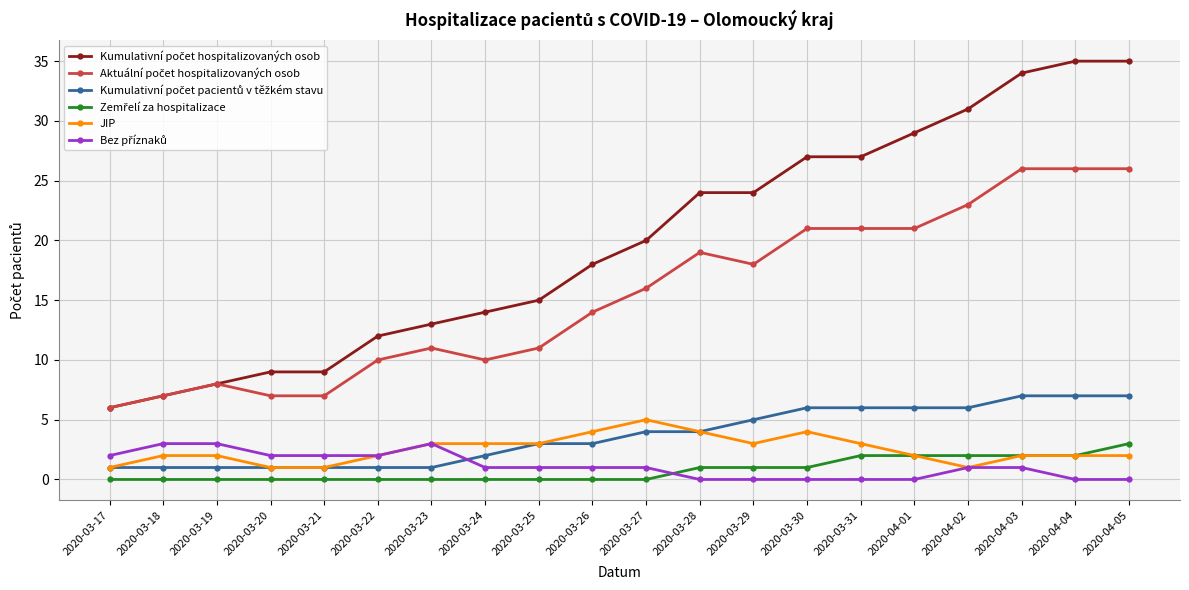

The value of JIP at 2020-03-25 is 3. True or false?

True